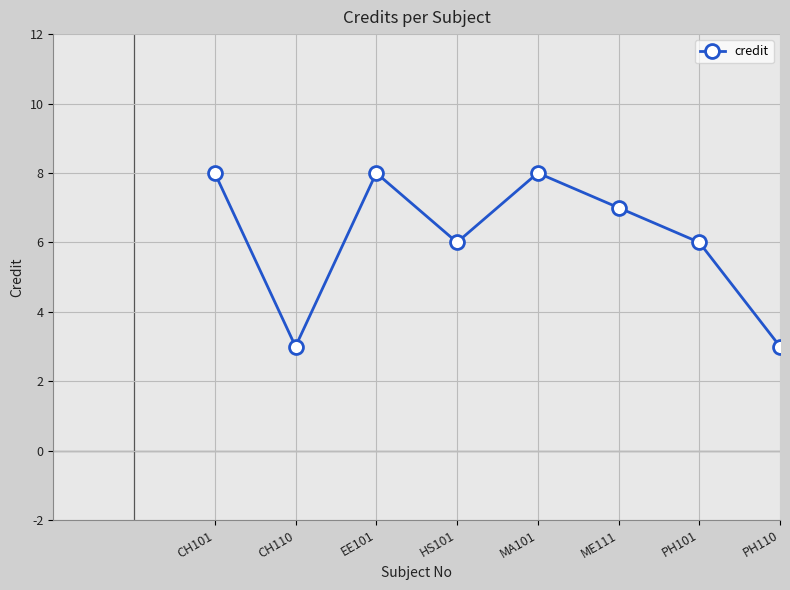

What is the change in value from ME111 to PH101?

-1